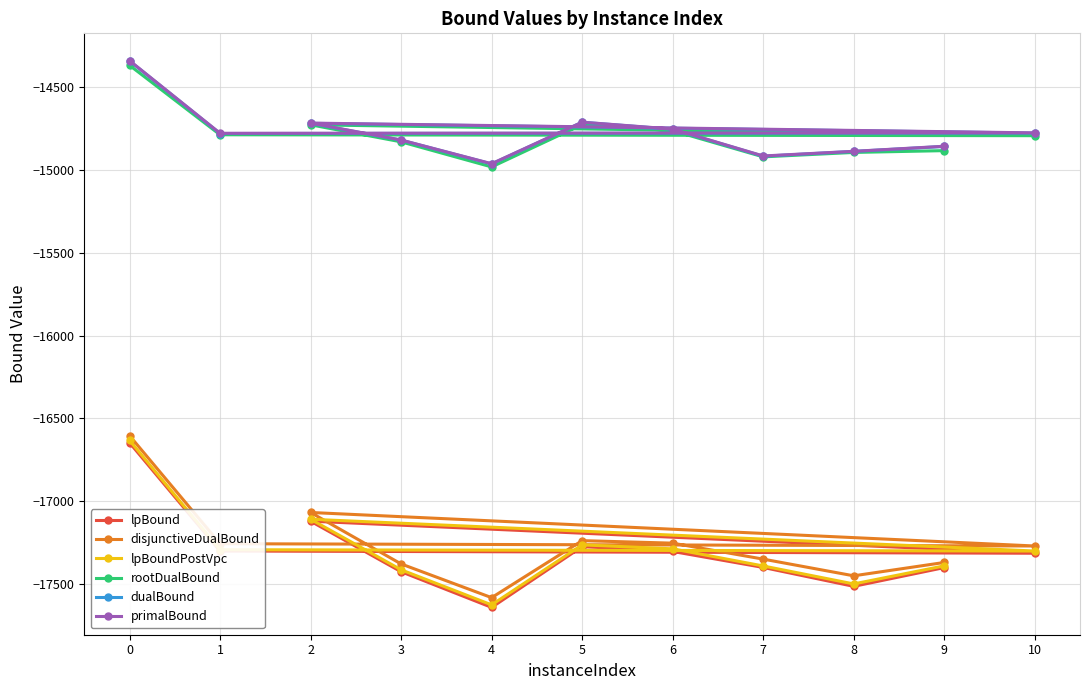

What is the difference between the second highest and minimum values in the dualBound series?

251.9